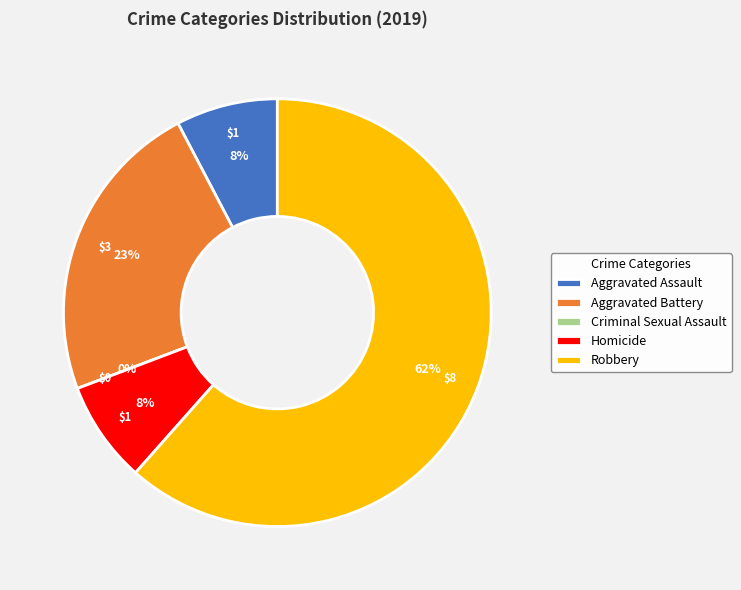

The Criminal Sexual Assault slice represents 12% of the pie. True or false?

False